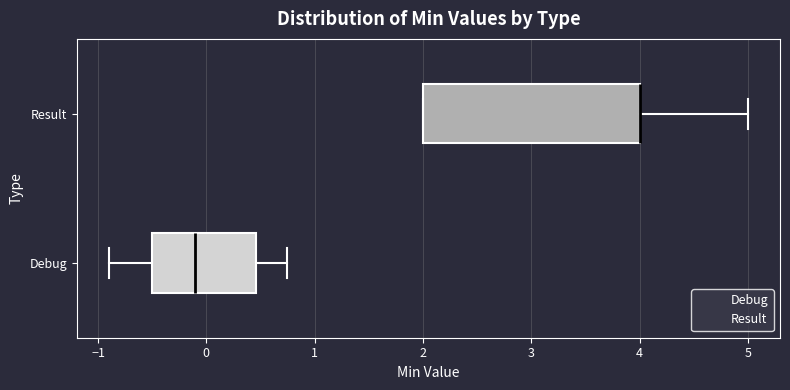

Reading bottom to top, read every box against the x-axis: the position of its median line, the range the box covers, and the ends of its whiskers. The values are not printed on the chart, so give them approximately, as read against the axis.

Debug: median -0.1, box -0.5 to 0.5, whiskers -0.9 to 0.7
Result: median 4.0 (drawn on the box's right edge), box 2.0 to 4.0, whiskers 2.0 to 5.0